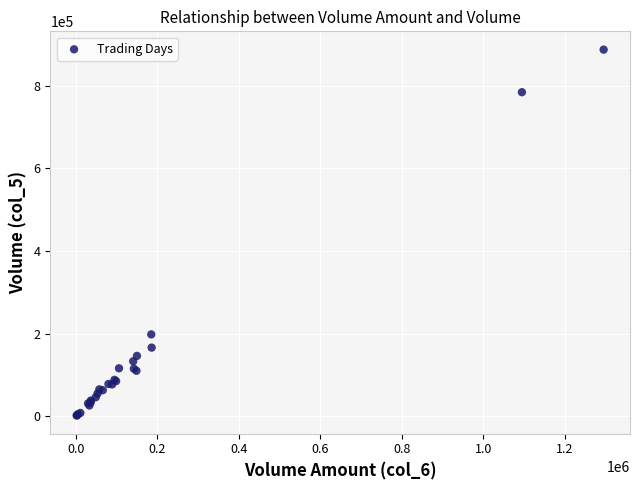

What Y value in the scatter plot is closest to 444500?

198000